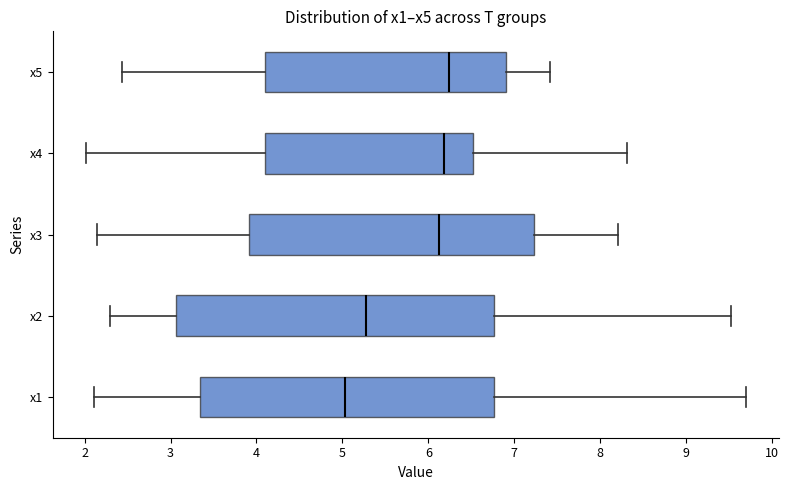

Which box is the widest, from its left edge to its right edge?

x2